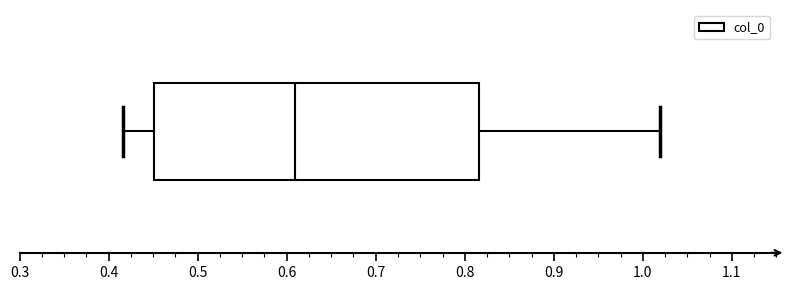

Where does the left whisker of the box end on the x-axis? The values are not printed on the chart, so give them approximately, as read against the axis.

0.42